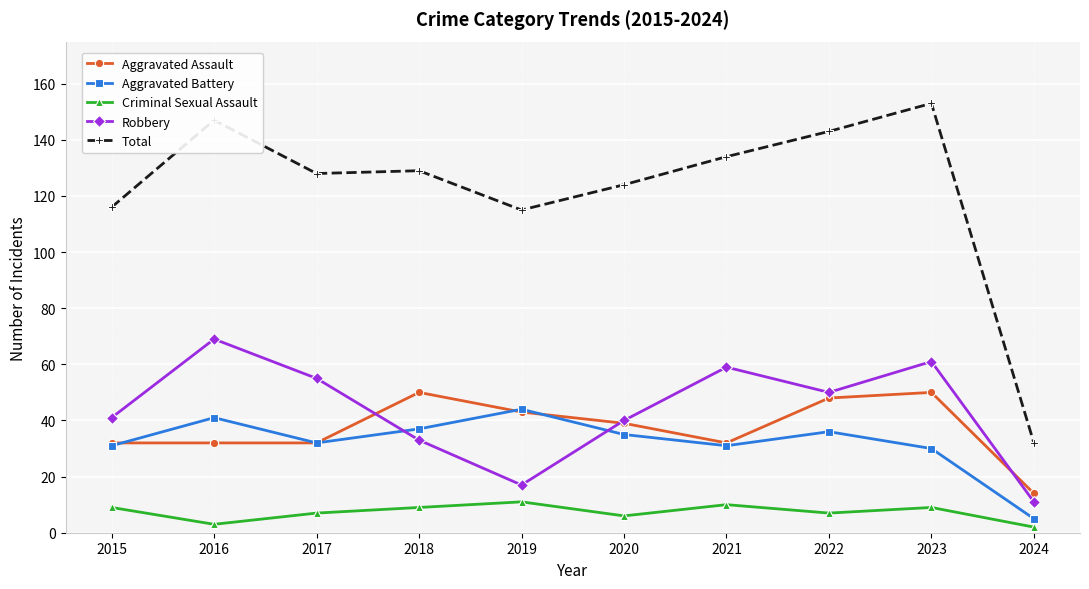

Which series changed the most between 2017 and 2022?

Aggravated Assault